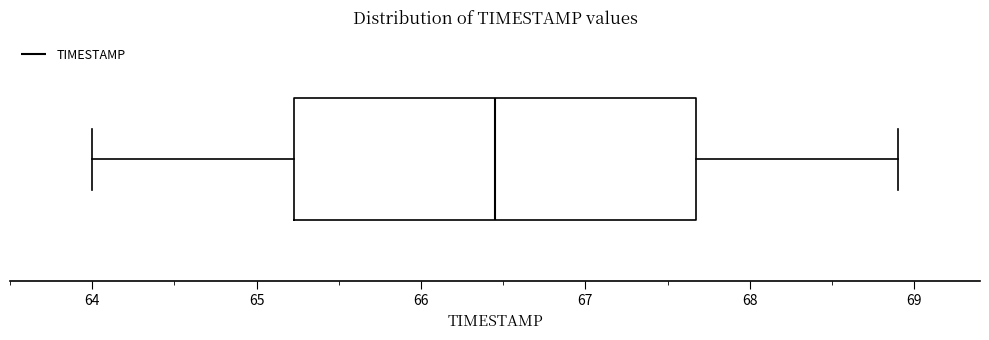

Where is the right edge of the box on the x-axis? The values are not printed on the chart, so give them approximately, as read against the axis.

67.7